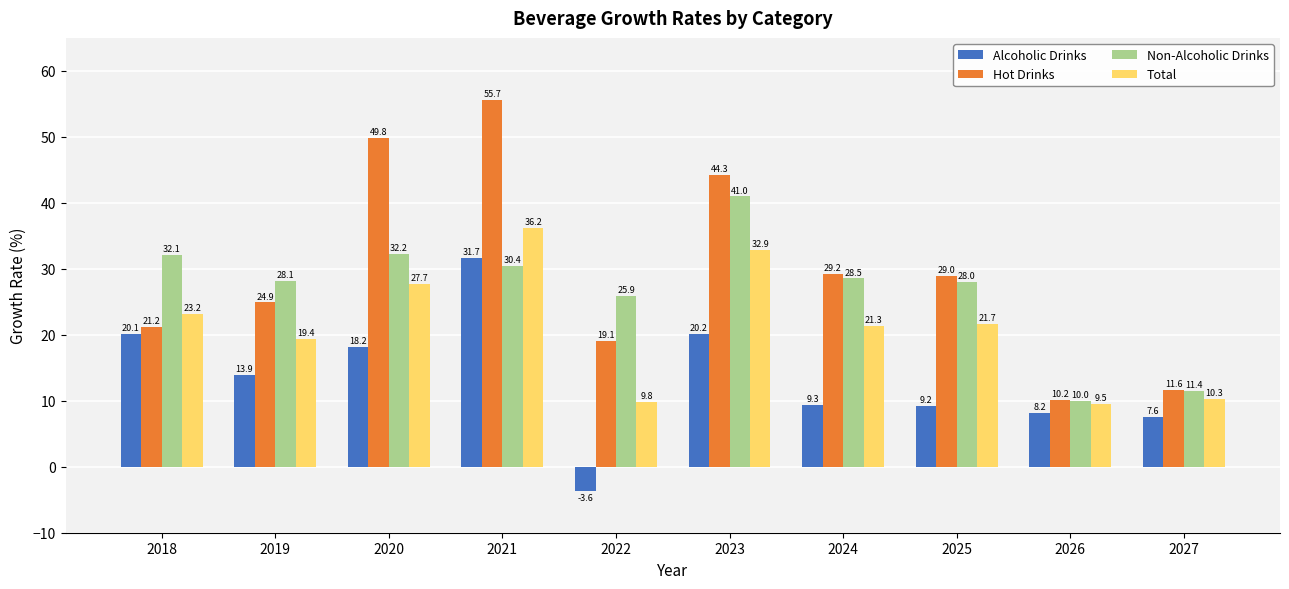

The value of Total at 2019 is 19.4. True or false?

True